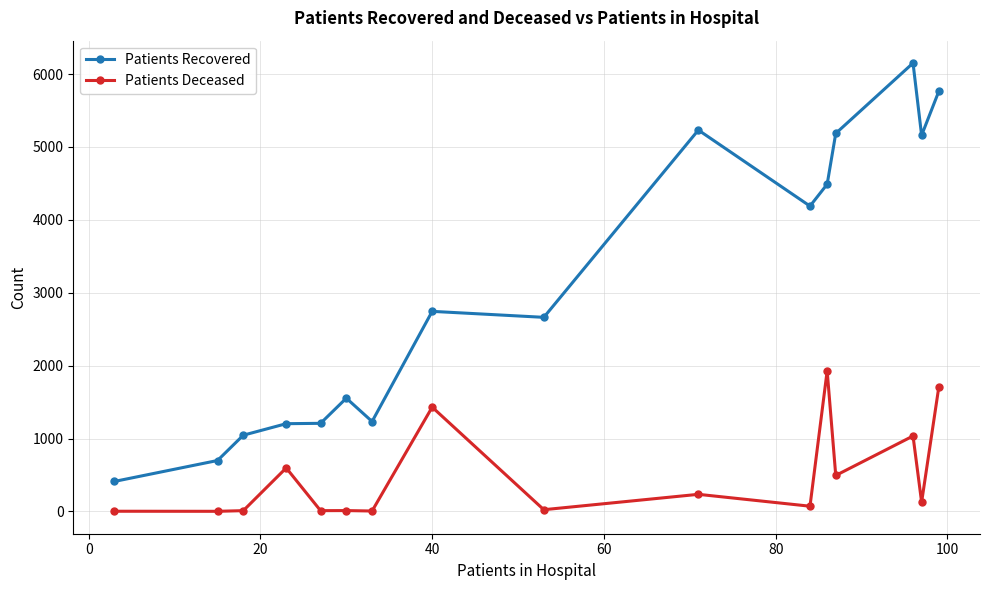

At how many categories does at least one series exceed 1806?

9